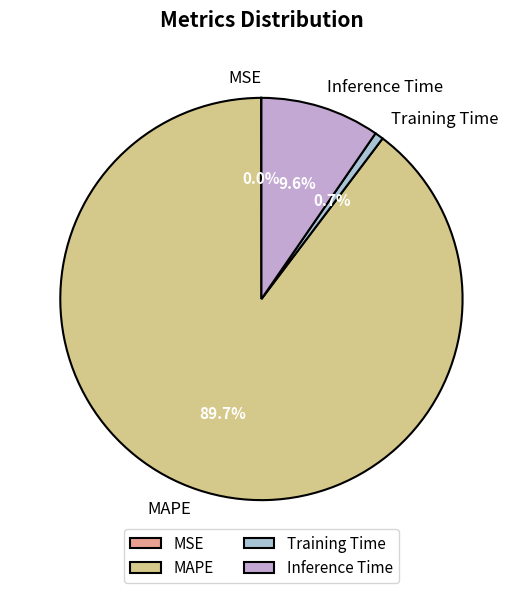

Which slice represents more than half of the pie?

MAPE